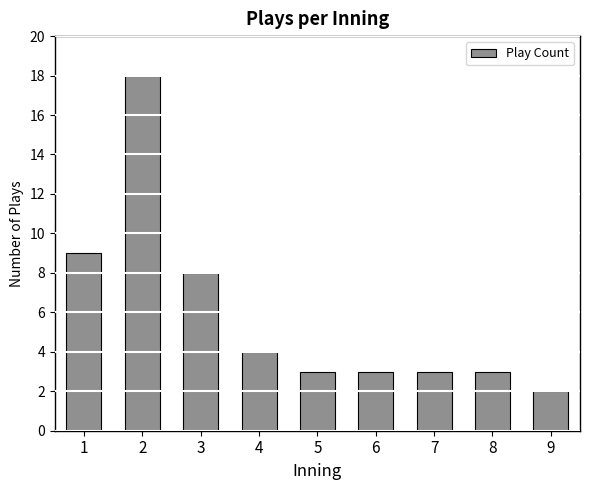

Is it true that the value at 6 is 5?

False